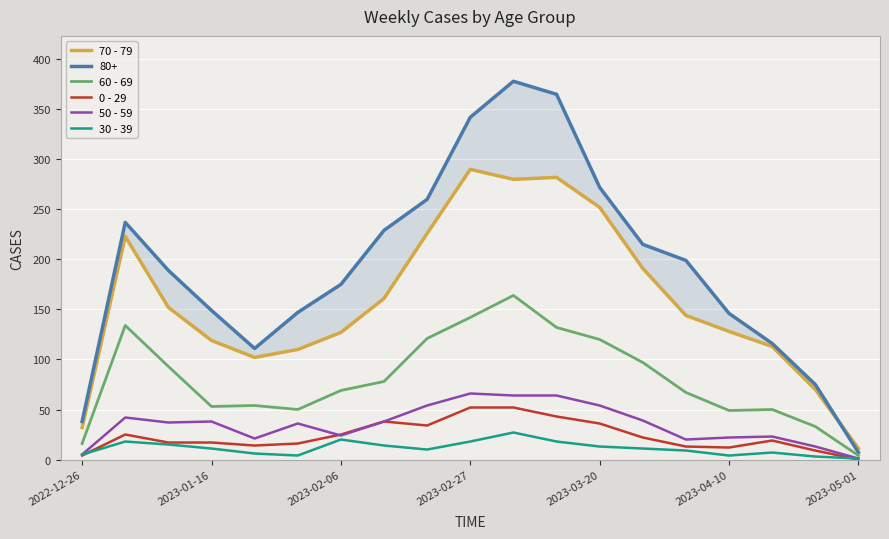

How many lines are shown in the chart?

5